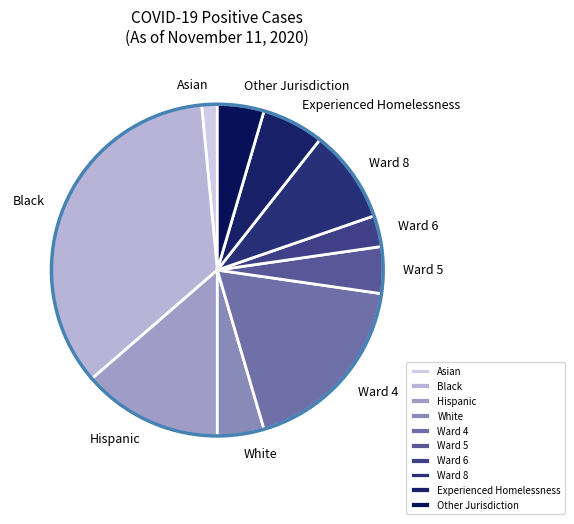

Is Asian the majority of the pie?

No